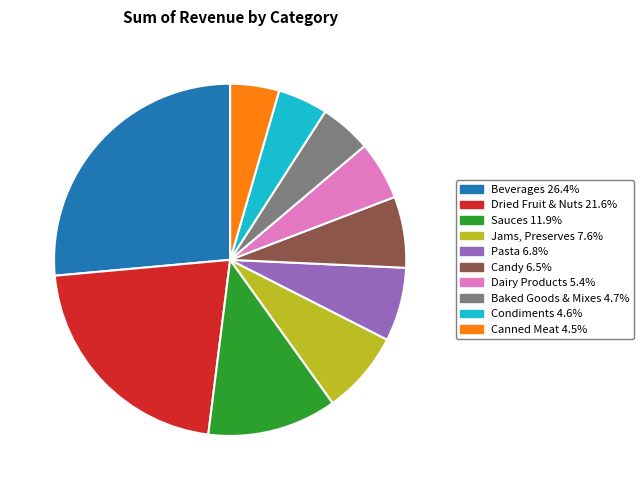

How many slices are in this pie chart?

10